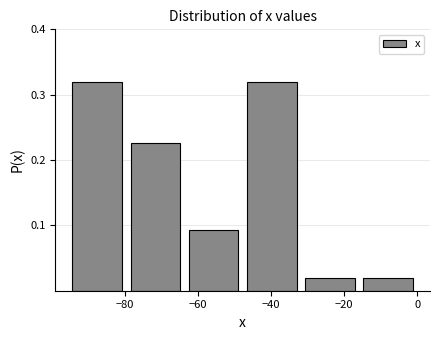

How tall is the bar that spans -64 to -48 on the x-axis? Neither the bar edges nor the heights are printed on the chart, so give them approximately, as read against the axes.

0.09